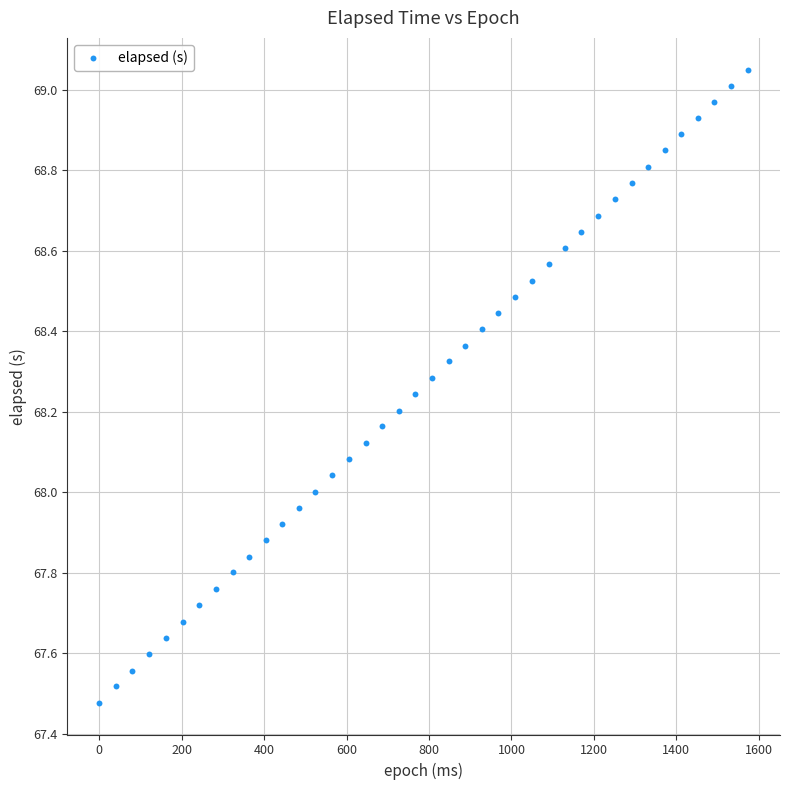

What is the range of X values (max minus min)?

1573.0